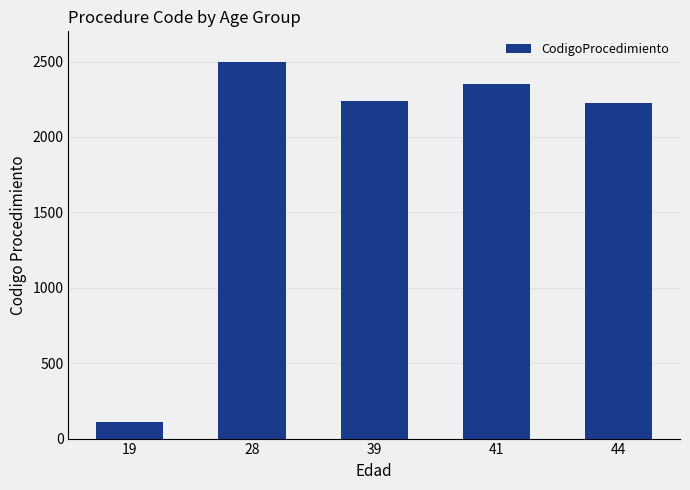

What is the sum of the values at 44 and 19?

2334